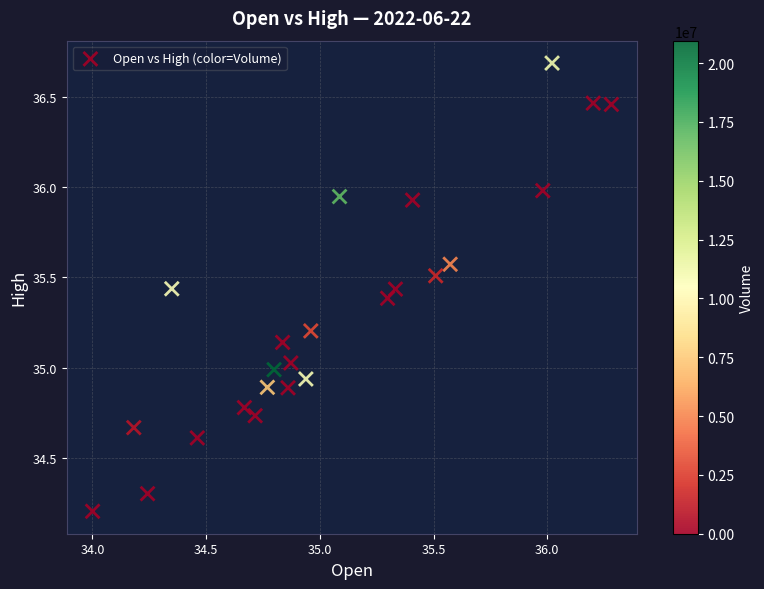

What is the range of X values (max minus min)?

2.3